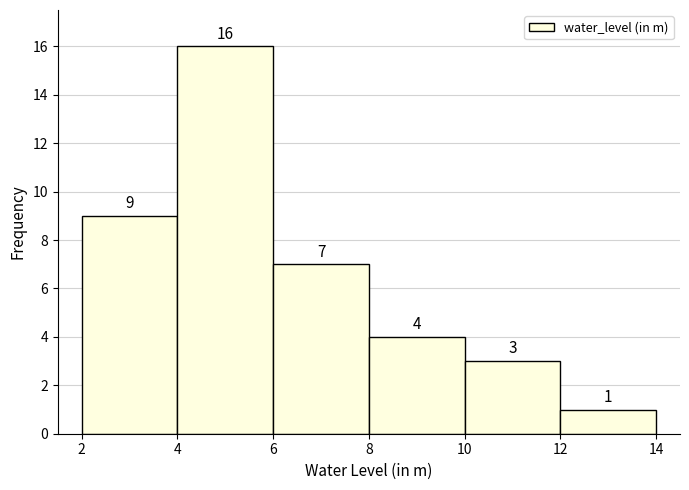

What is the height of the bar covering 10 to 12 on the x-axis?

3